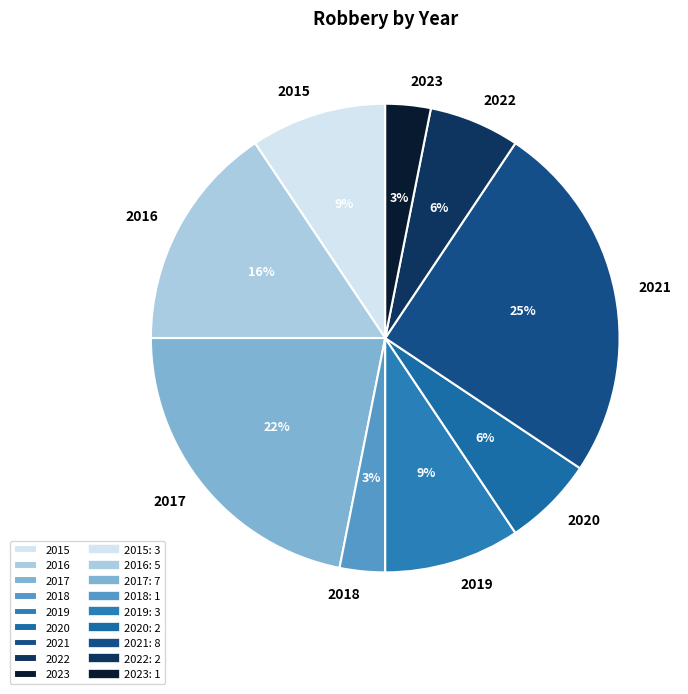

Count the number of slices in the pie.

9